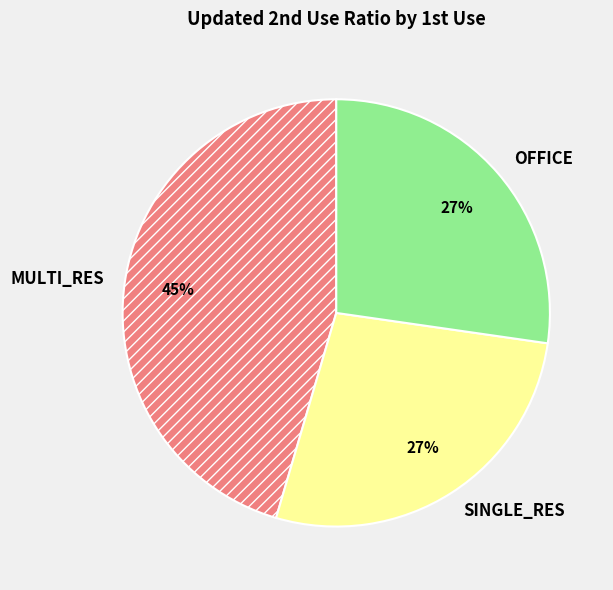

Which slice is the largest?

MULTI_RES